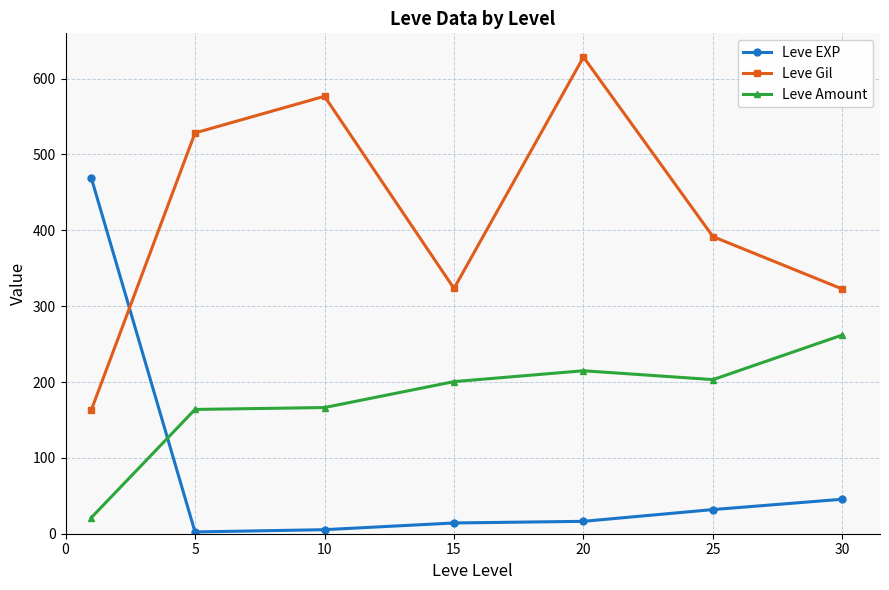

At how many categories does at least one series exceed 8?

7